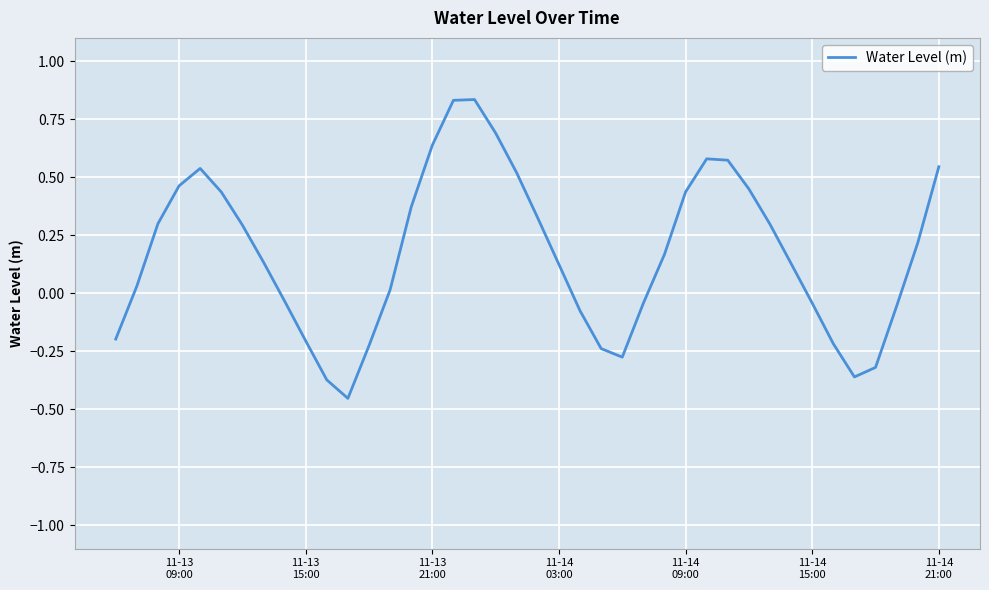

What is the difference between the maximum and minimum values?

1.3